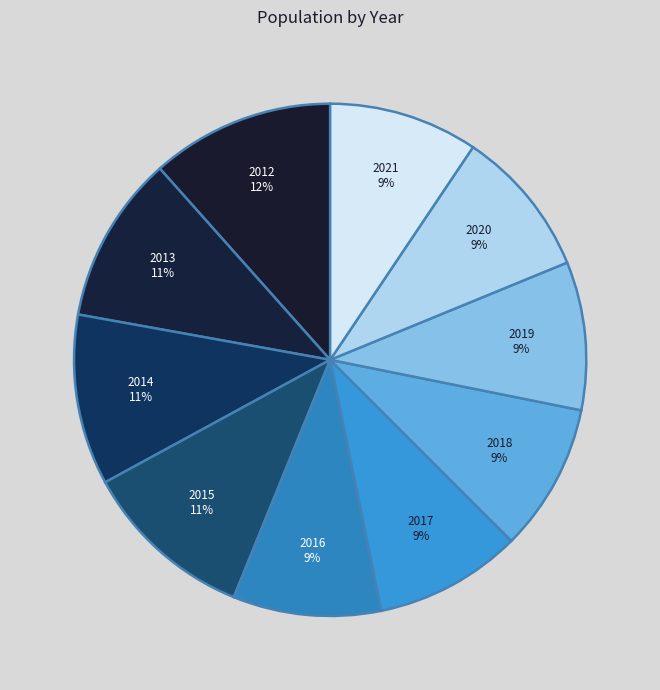

Is 2012 the majority of the pie?

No